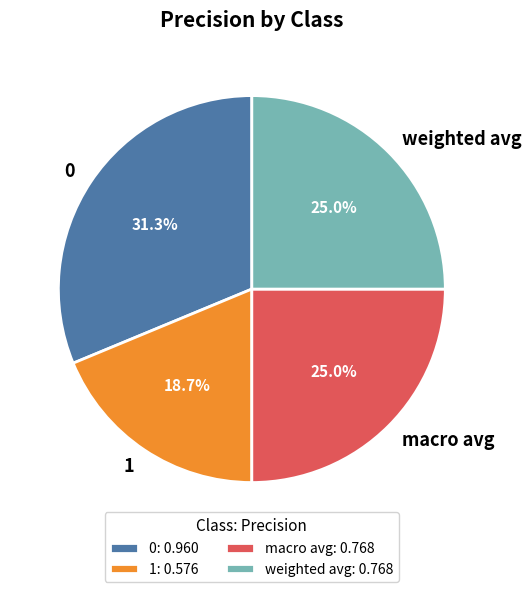

Does macro avg represent more than half of the total?

No